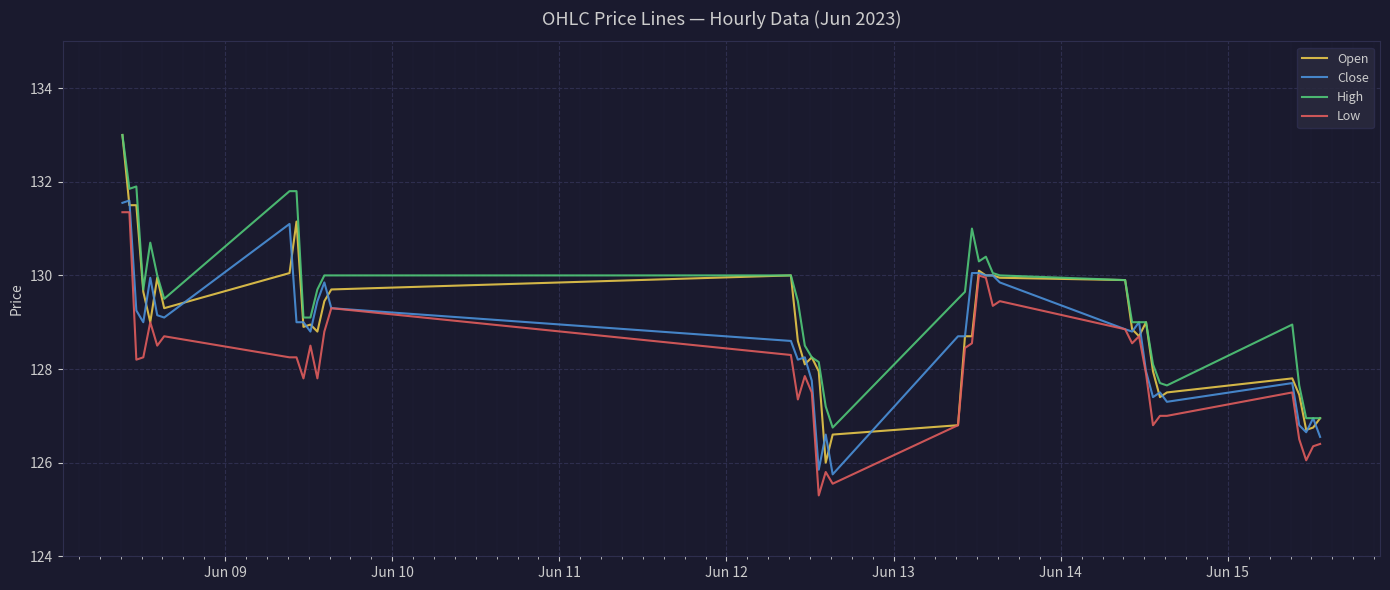

What is the smallest value displayed?

125.3